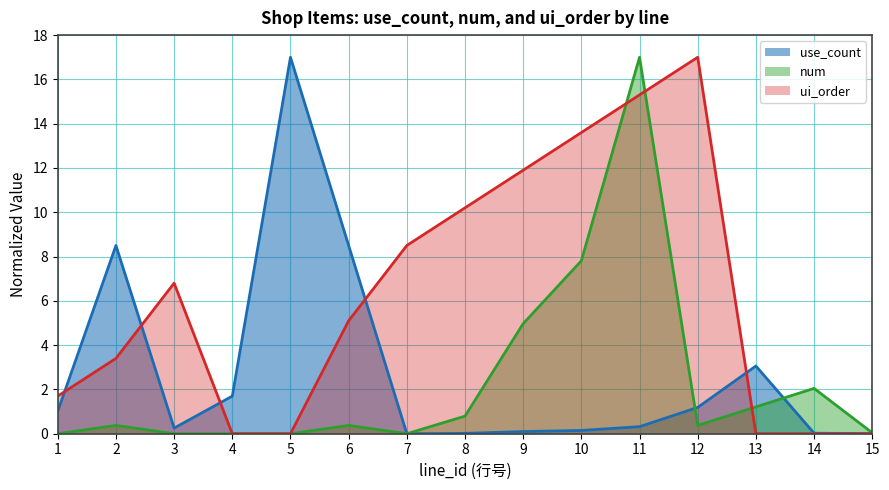

How many distinct data groups are displayed?

3